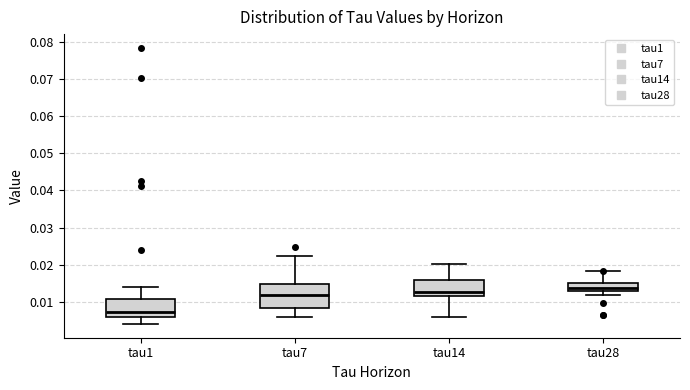

Reading left to right, read every box against the y-axis: the position of its median line, the range the box covers, and the ends of its whiskers. The values are not printed on the chart, so give them approximately, as read against the axis.

tau1: median 0.007, box 0.006 to 0.011, whiskers 0.004 to 0.014
tau7: median 0.012, box 0.008 to 0.015, whiskers 0.006 to 0.022
tau14: median 0.013, box 0.012 to 0.016, whiskers 0.006 to 0.020
tau28: median 0.014, box 0.013 to 0.015, whiskers 0.012 to 0.018